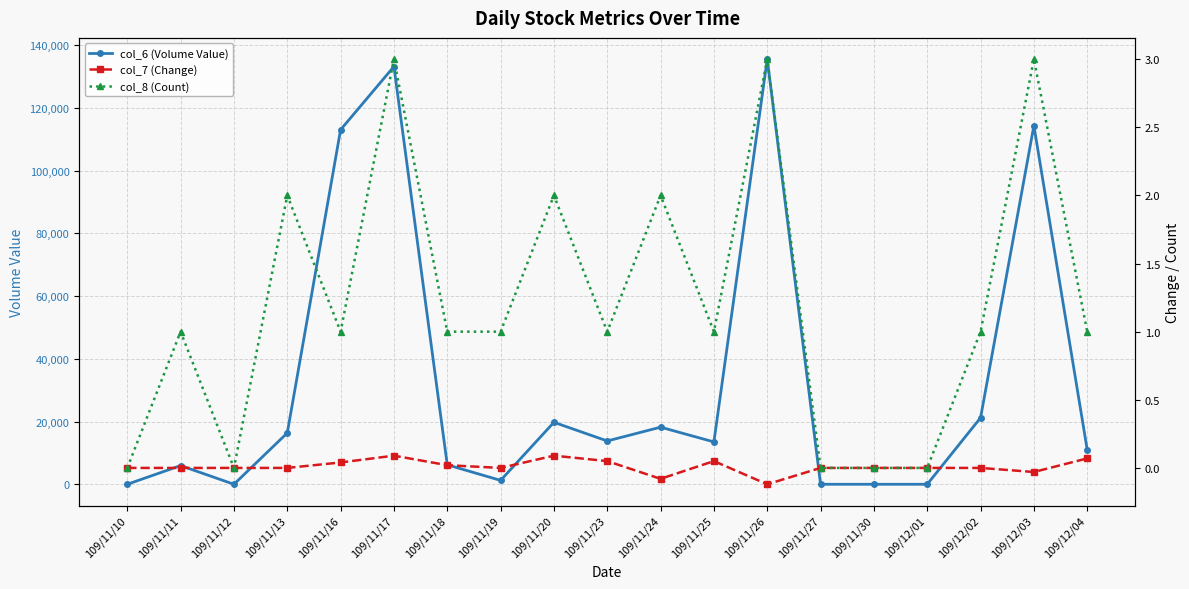

Where is the first local maximum for col_7 (Change)?

109/11/17